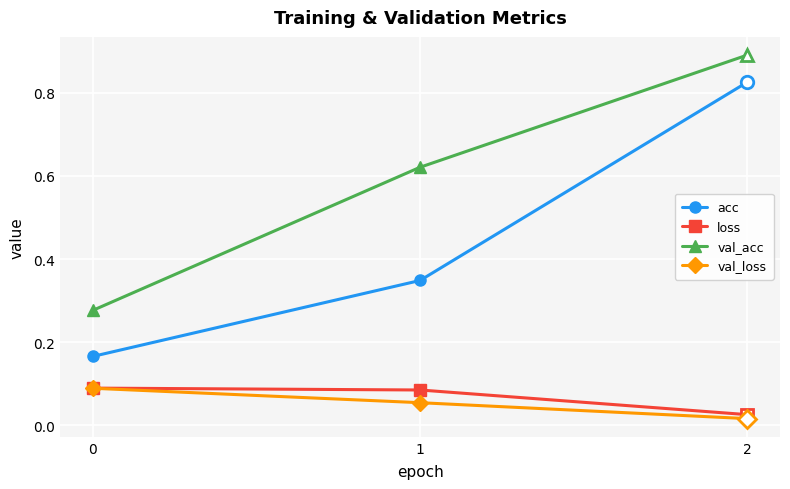

Which series has the largest total across all categories?

val_acc